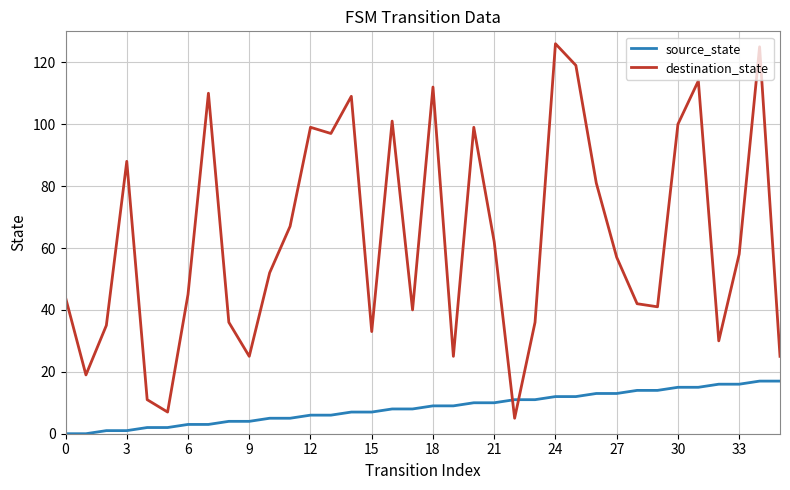

How many times do source_state and destination_state cross each other?

2